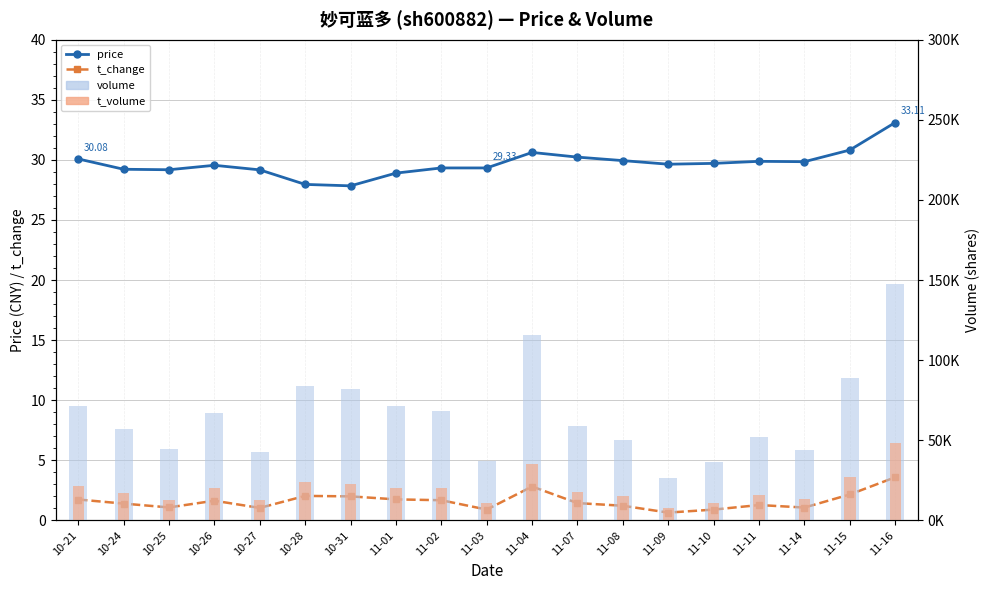

At which category does the chart reach its peak across all series?

11-16